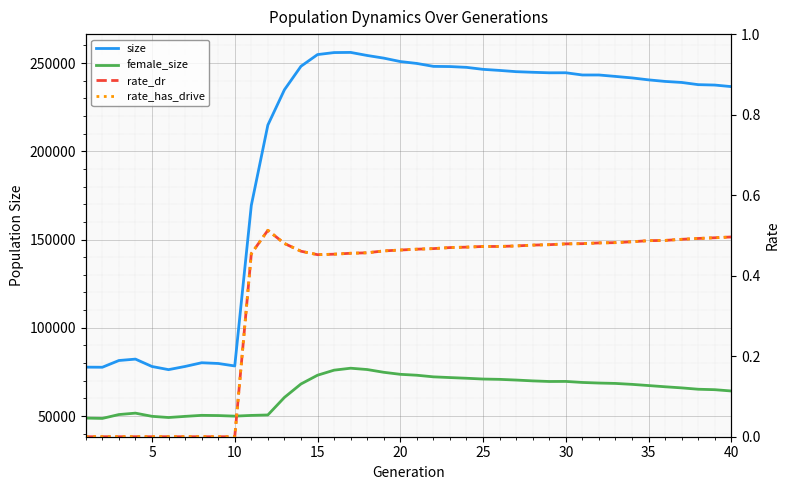

Which series has the largest total across all categories?

size